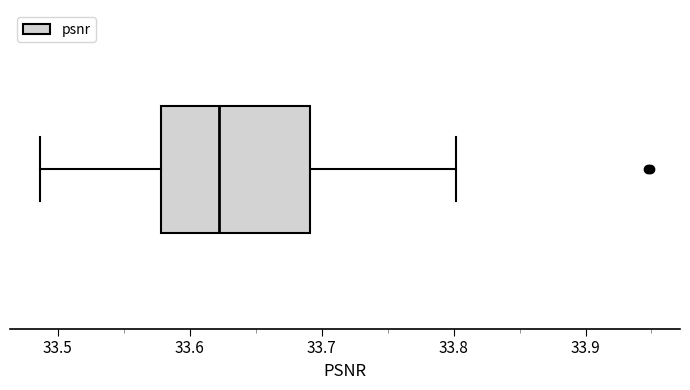

Read this box plot against the x-axis: the position of the median line, the range covered by the box, and the ends of both whiskers. The values are not printed on the chart, so give them approximately, as read against the axis.

median 33.62, box 33.58 to 33.69, whiskers 33.49 to 33.80